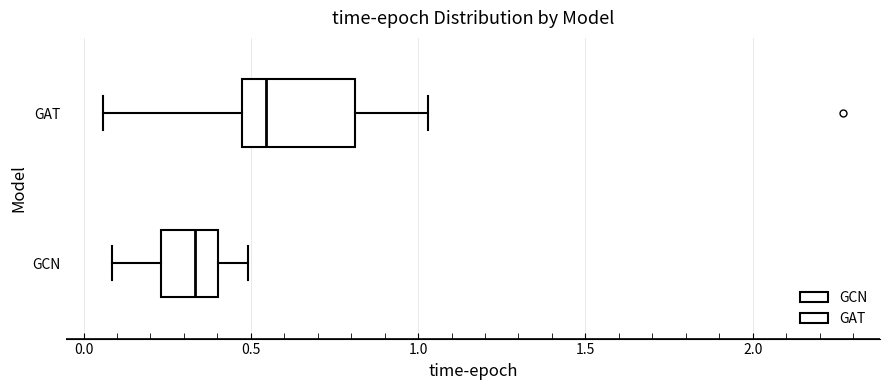

Which box is the widest, from its left edge to its right edge?

GAT